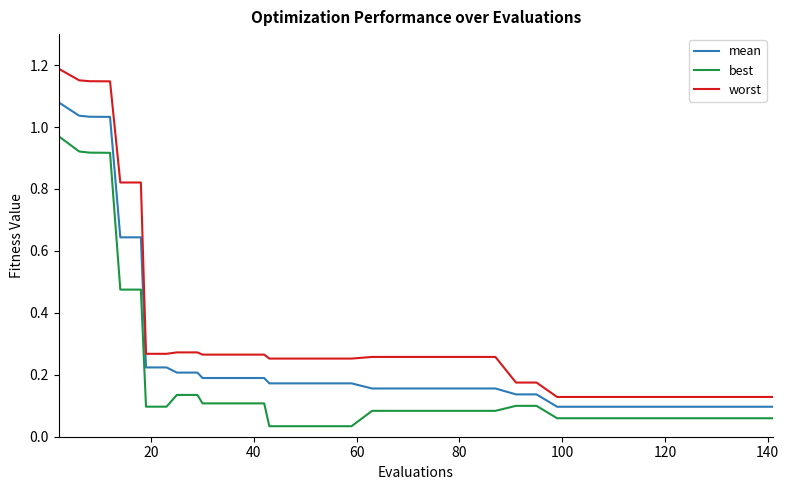

Which series has the largest total across all categories?

worst